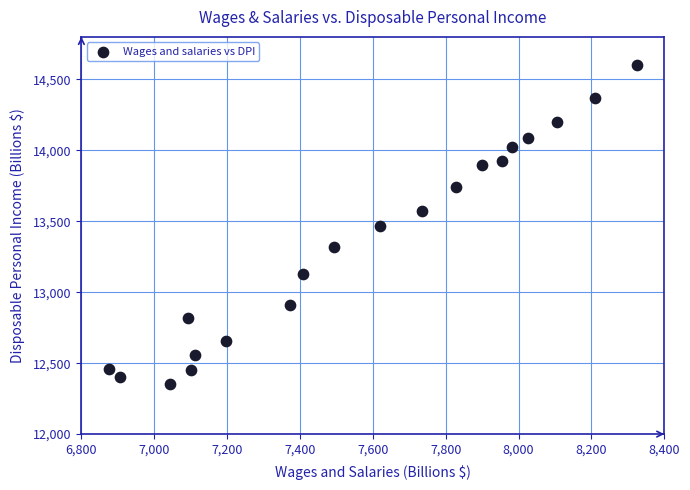

What is the range of Y values (max minus min)?

2247.7